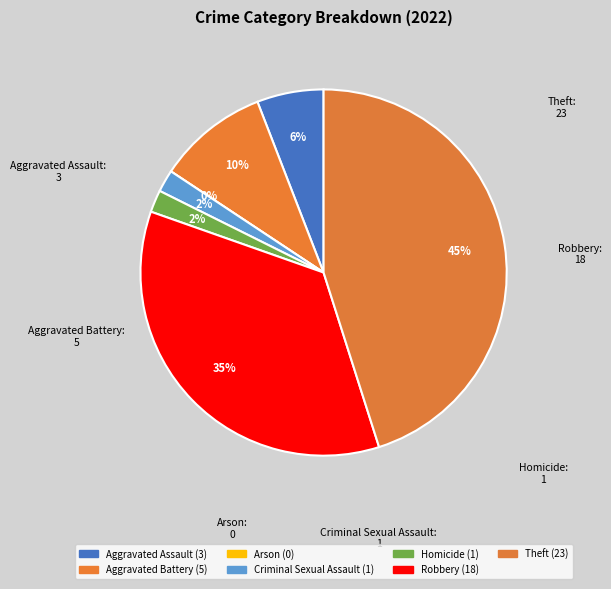

Rank the categories by value from lowest to highest.

Arson, Criminal Sexual Assault, Homicide, Aggravated Assault, Aggravated Battery, Robbery, Theft